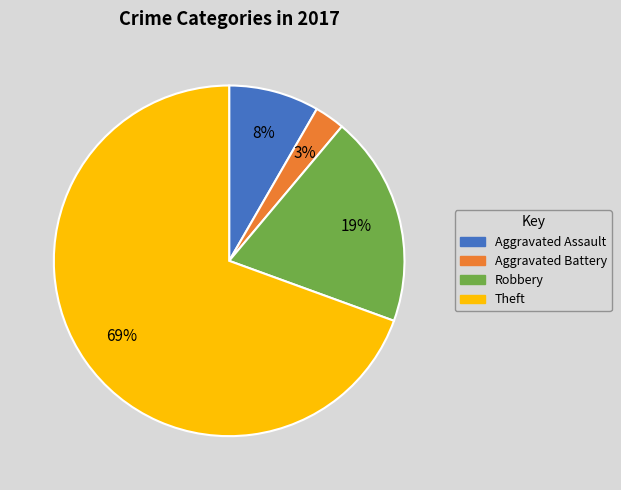

To the nearest percent, what is the difference between the largest and smallest slice percentages?

67%